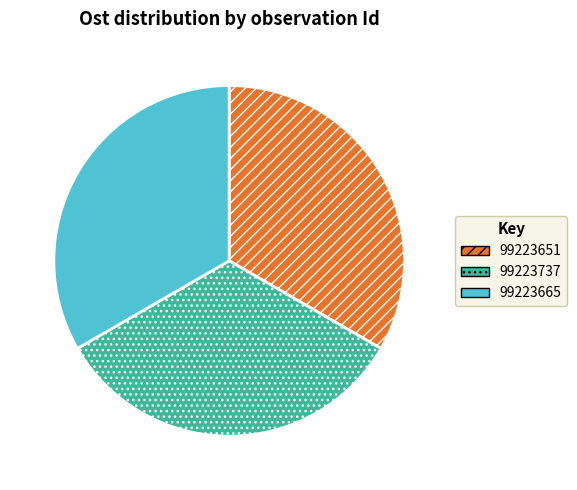

Is the sum of 99223665 and 99223737 greater than half?

Yes